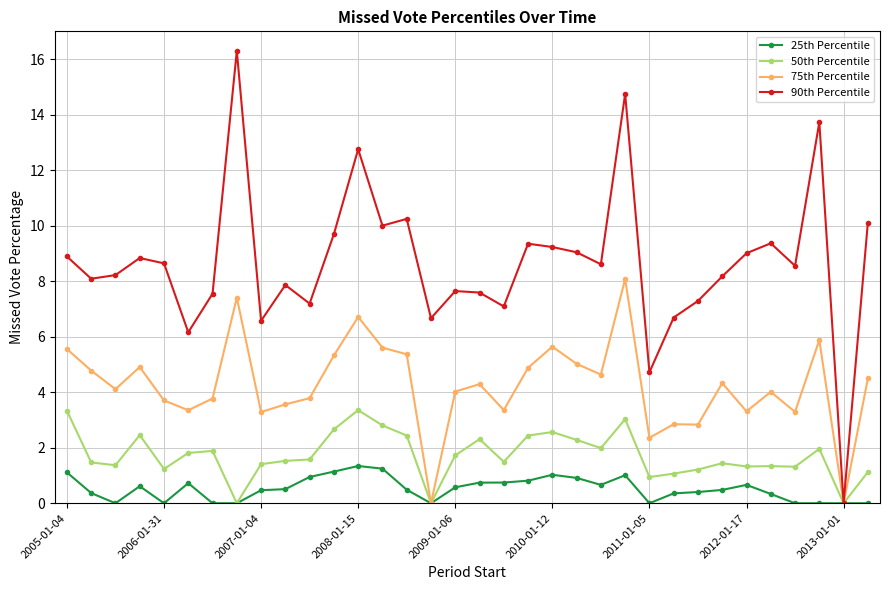

Is this an area chart (filled region under the line)?

No